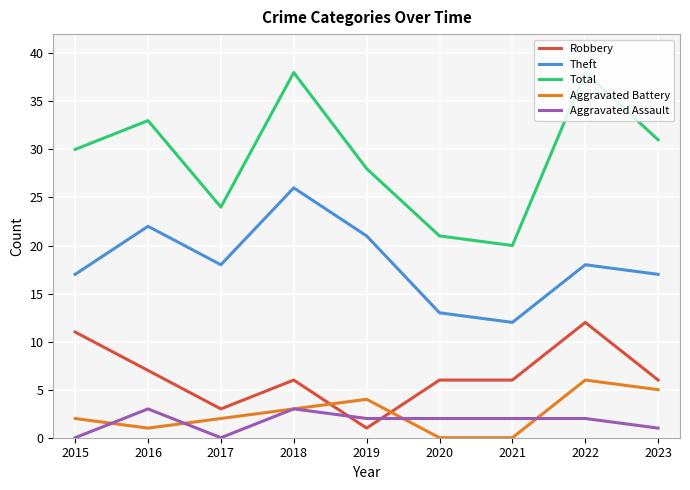

What is the average value of the Aggravated Assault series?

2